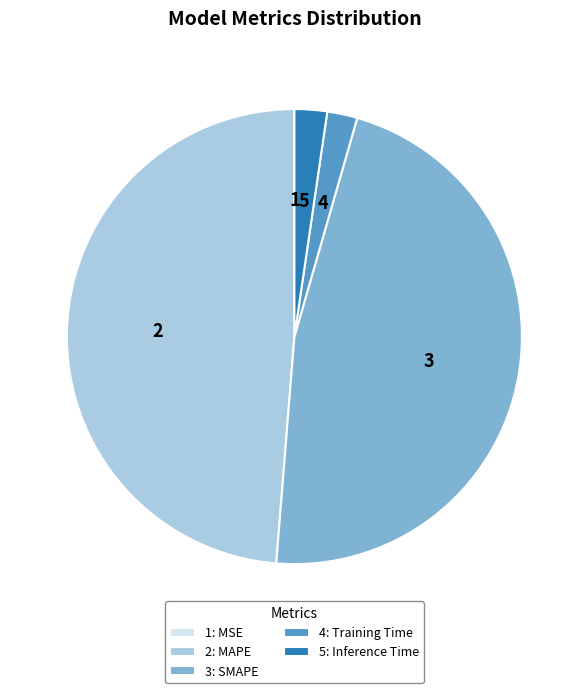

Which category has the biggest portion of the pie?

2: MAPE